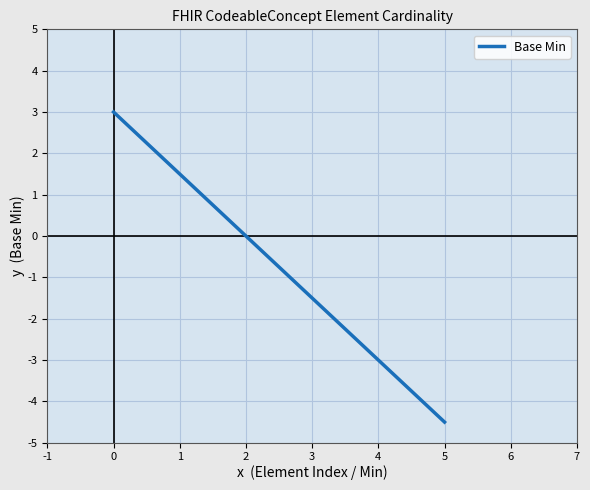

What is the minimum value shown in the chart?

-4.5